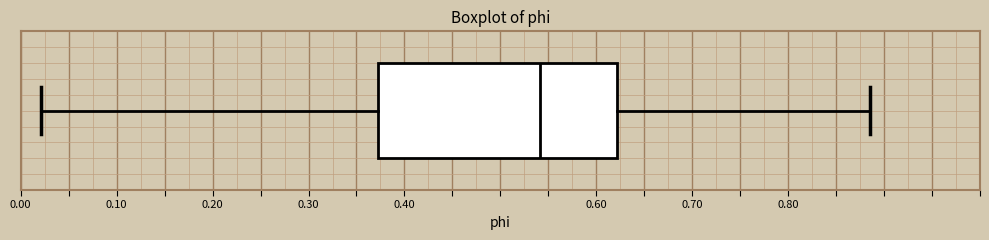

Where is the left edge of the box on the x-axis? The values are not printed on the chart, so give them approximately, as read against the axis.

0.37